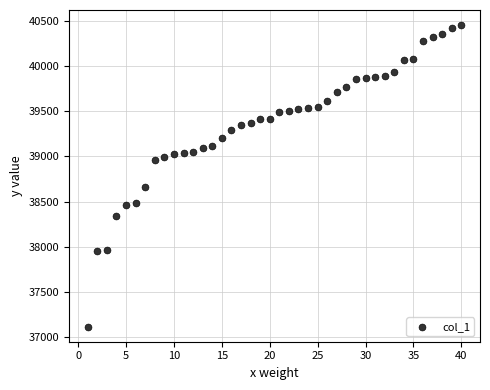

What Y value in the scatter plot is closest to 38784?

38662